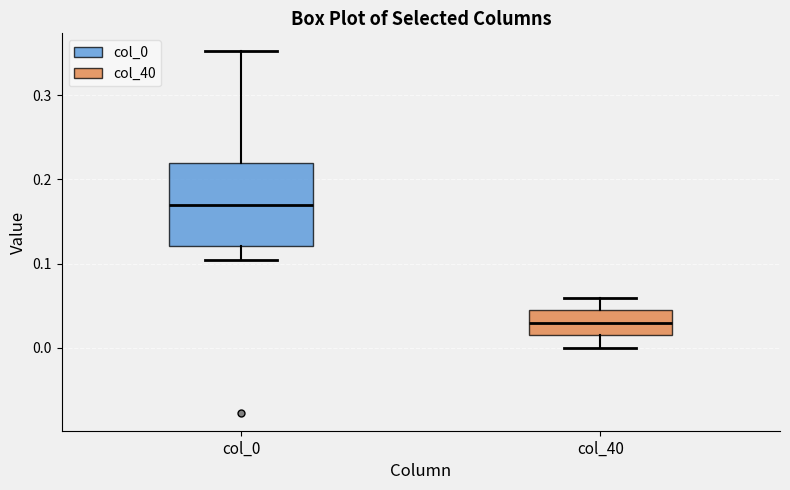

Reading left to right, read every box against the y-axis: the position of its median line, the range the box covers, and the ends of its whiskers. The values are not printed on the chart, so give them approximately, as read against the axis.

col_0: median 0.17, box 0.12 to 0.22, whiskers 0.10 to 0.35
col_40: median 0.03, box 0.01 to 0.04, whiskers 0.00 to 0.06